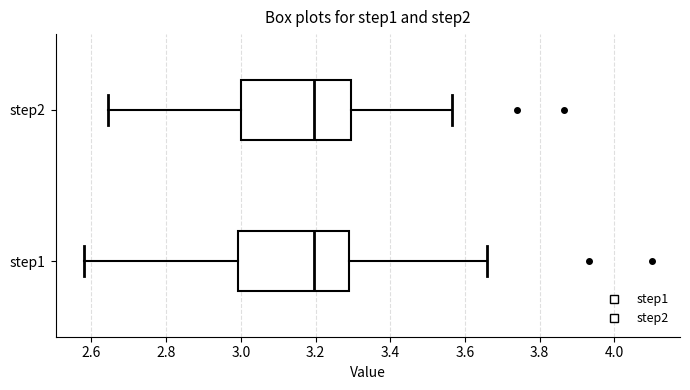

Reading bottom to top, transcribe this box plot: for each box, give where its median line is, the range the box spans, and where its two whiskers end, as read against the x-axis. The values are not printed on the chart, so give them approximately, as read against the axis.

step1: median 3.20, box 3.00 to 3.30, whiskers 2.58 to 3.66
step2: median 3.20, box 3.00 to 3.30, whiskers 2.64 to 3.56